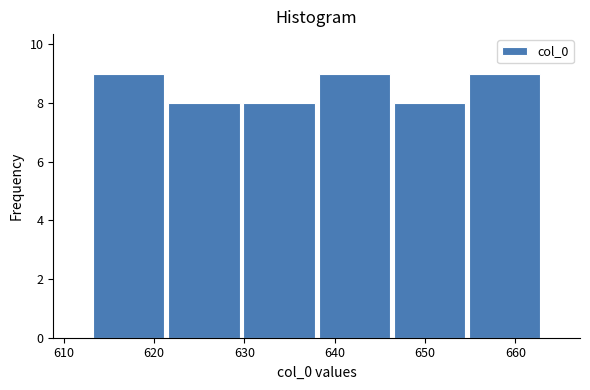

What is the height of the bar covering 655 to 663 on the x-axis? Neither the bar edges nor the heights are printed on the chart, so give them approximately, as read against the axes.

9